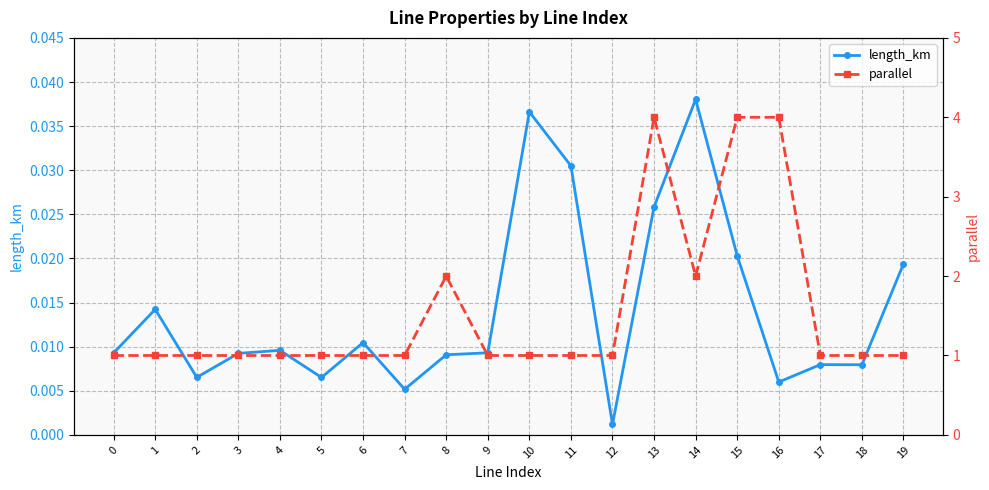

Which series has the largest range (max minus min)?

parallel